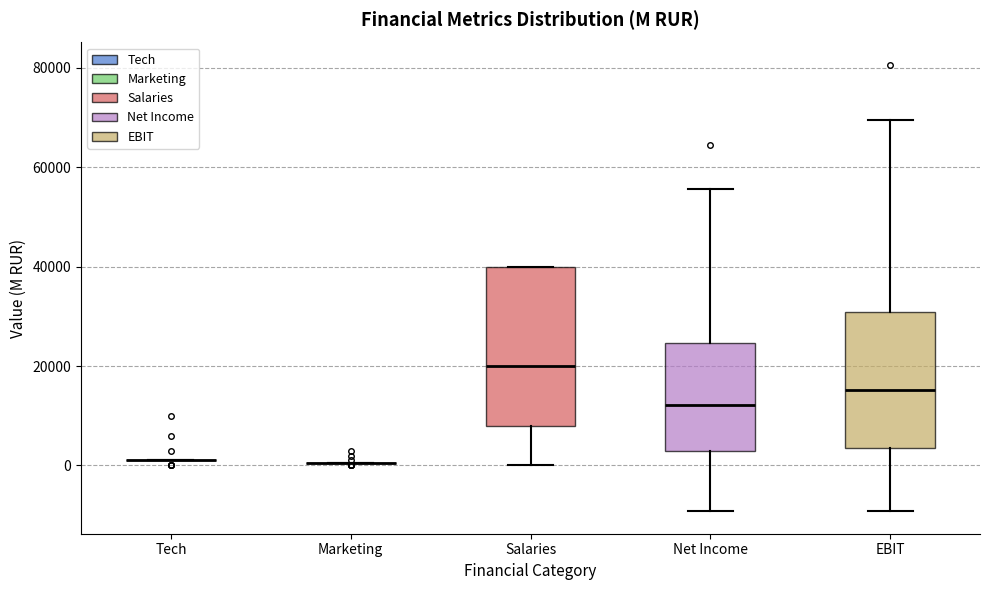

Reading left to right, read every box against the y-axis: the position of its median line, the range the box covers, and the ends of its whiskers. The values are not printed on the chart, so give them approximately, as read against the axis.

Tech: box collapsed to a line at 2000, whiskers 2000 to 2000
Marketing: box collapsed to a line at 0, whiskers 0 to 0
Salaries: median 20000, box 8000 to 40000, whiskers 0 to 40000
Net Income: median 12000, box 2000 to 24000, whiskers -10000 to 56000
EBIT: median 16000, box 4000 to 30000, whiskers -10000 to 70000